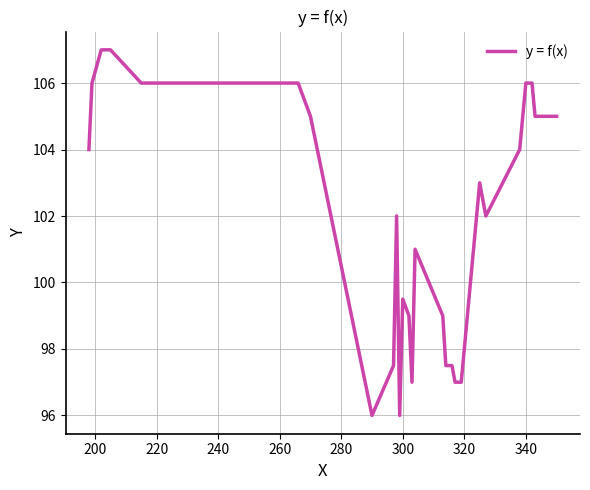

What is the sum of all values?

3040.5